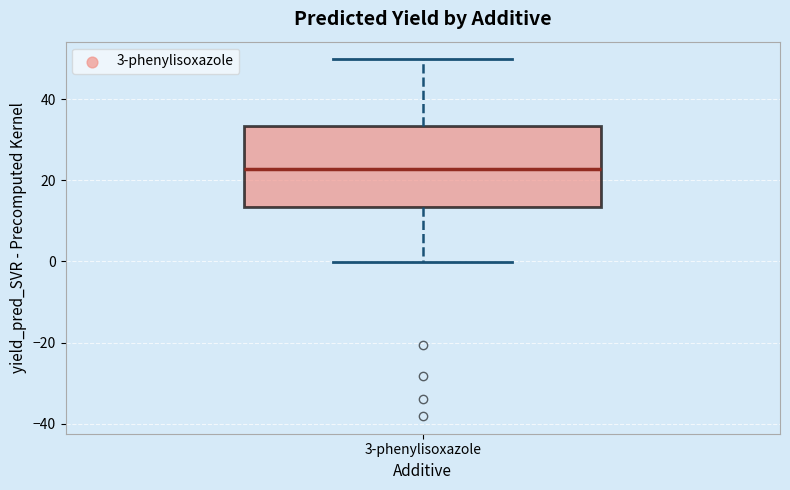

Read this box plot against the y-axis: the position of the median line, the range covered by the box, and the ends of both whiskers. The values are not printed on the chart, so give them approximately, as read against the axis.

median 22, box 14 to 34, whiskers 0 to 50